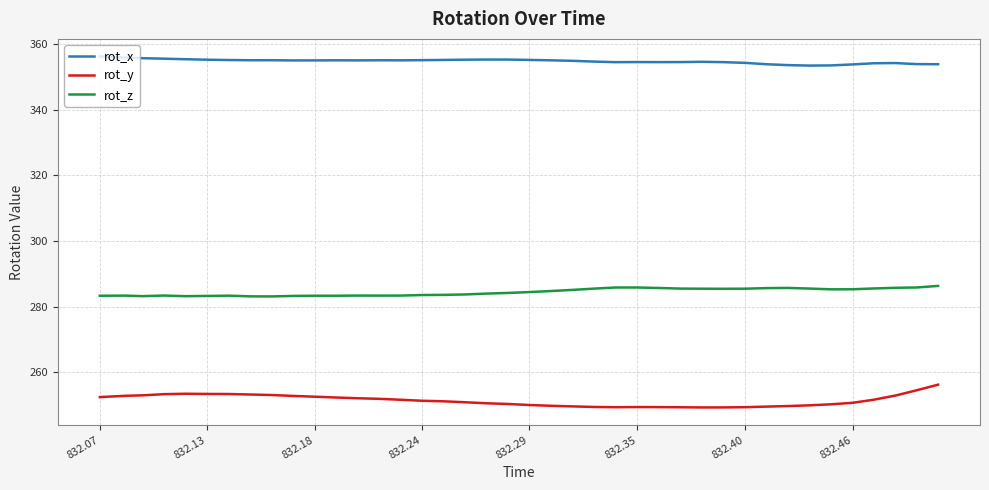

What is the maximum value shown in the chart?

356.3